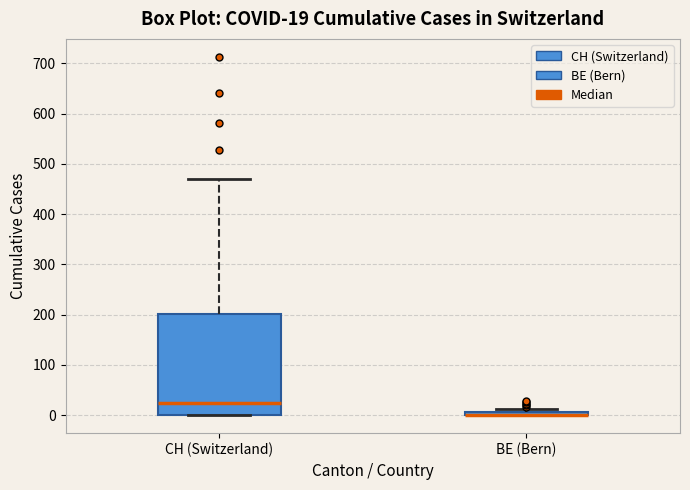

Comparing the boxes themselves (not the whiskers), which one is the tallest?

CH (Switzerland)